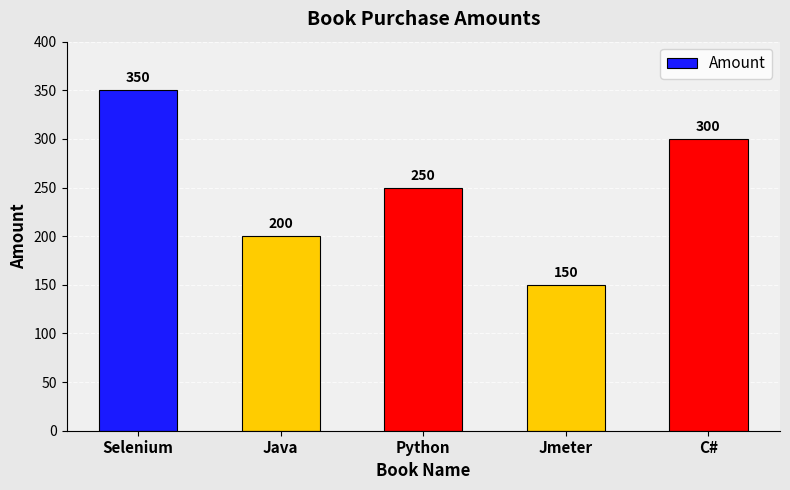

The value at Java is 200. True or false?

True